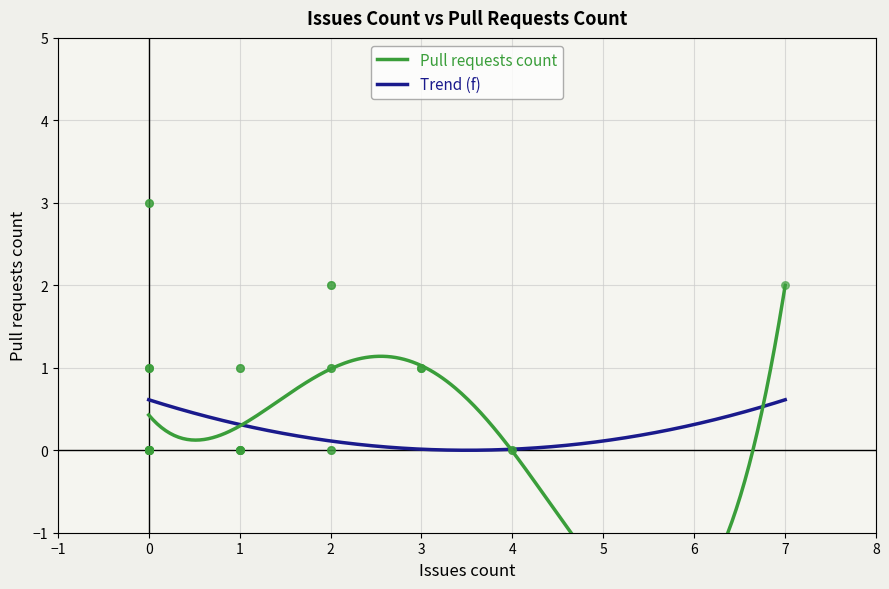

What is the change in value from 2 to 2?

-1